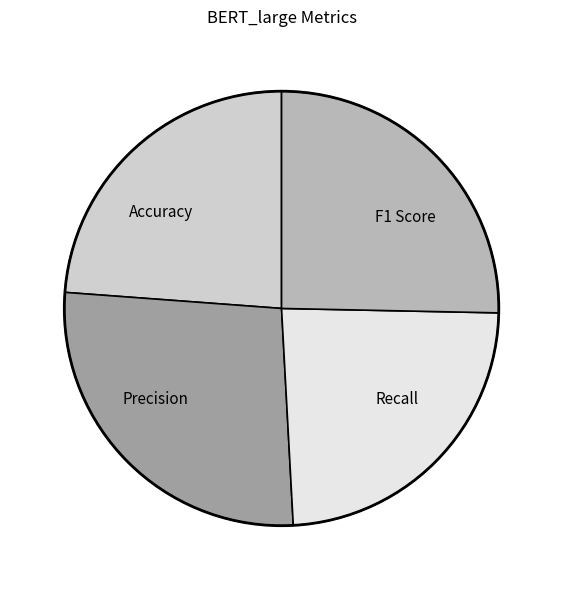

Is there any slice that represents more than half of the pie?

No